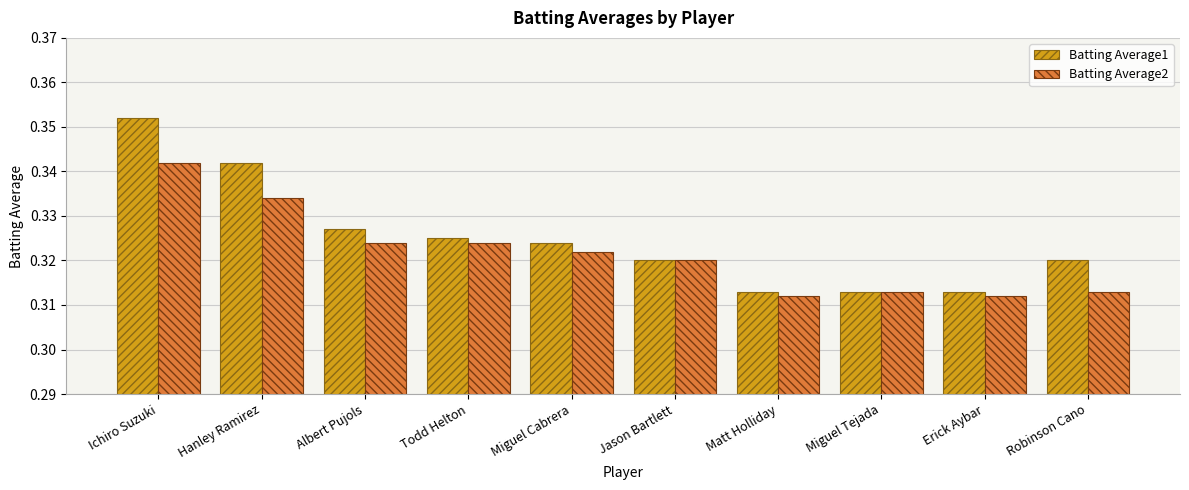

Which series has the largest total across all categories?

Batting Average1